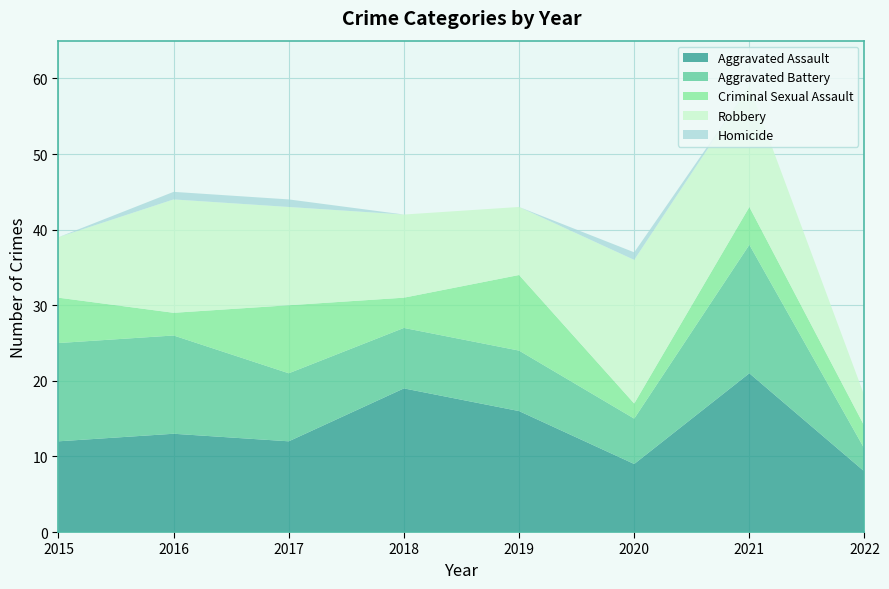

Reading left to right, list all the values displayed in this chart.

Aggravated Assault: 2015=12	2016=13	2017=12	2018=19	2019=16	2020=9	2021=21	2022=8
Aggravated Battery: 2015=13	2016=13	2017=9	2018=8	2019=8	2020=6	2021=17	2022=3
Criminal Sexual Assault: 2015=6	2016=3	2017=9	2018=4	2019=10	2020=2	2021=5	2022=3
Robbery: 2015=8	2016=15	2017=13	2018=11	2019=9	2020=19	2021=16	2022=4
Homicide: 2015=0	2016=1	2017=1	2018=0	2019=0	2020=1	2021=0	2022=0